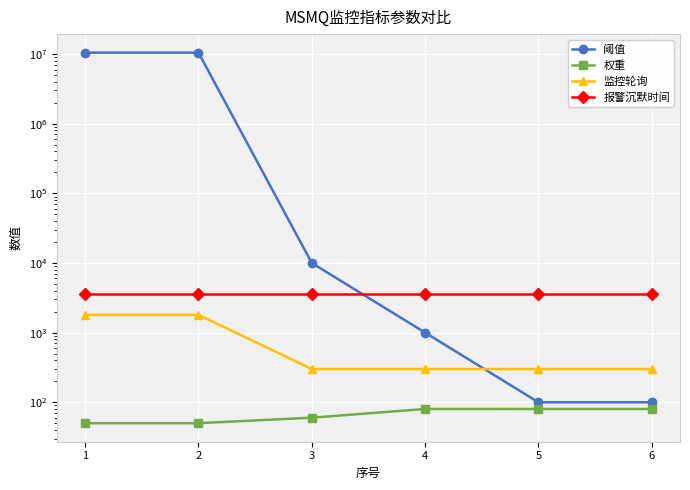

How many 监控轮询 values are between 300 and 1800?

6